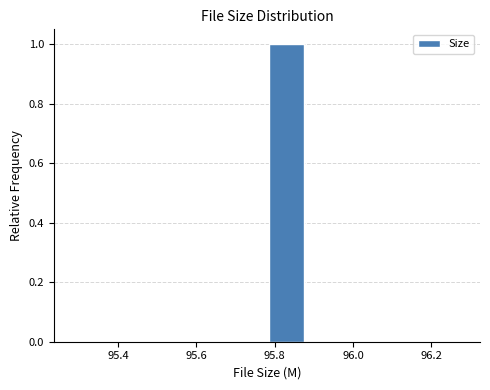

Reading left to right, list every bar in this chart as the range it spans on the x-axis followed by its height. The values are not printed on the chart, so give them approximately, as read against the axis.

95.28 to 95.38: 0
95.38 to 95.48: 0
95.48 to 95.58: 0
95.58 to 95.68: 0
95.68 to 95.78: 0
95.78 to 95.88: 1
95.88 to 95.98: 0
95.98 to 96.08: 0
96.08 to 96.18: 0
96.18 to 96.28: 0